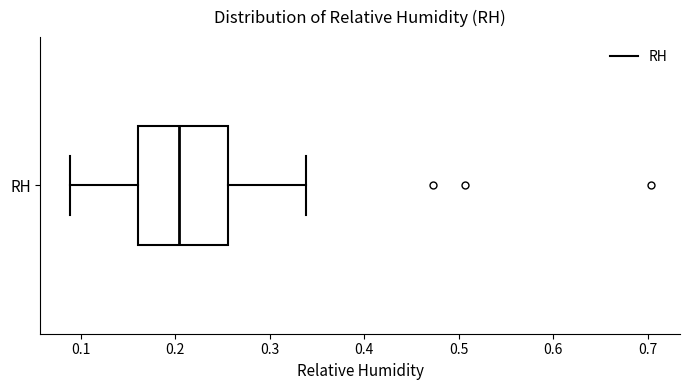

Read this box plot against the x-axis: the position of the median line, the range covered by the box, and the ends of both whiskers. The values are not printed on the chart, so give them approximately, as read against the axis.

median 0.20, box 0.16 to 0.26, whiskers 0.09 to 0.34